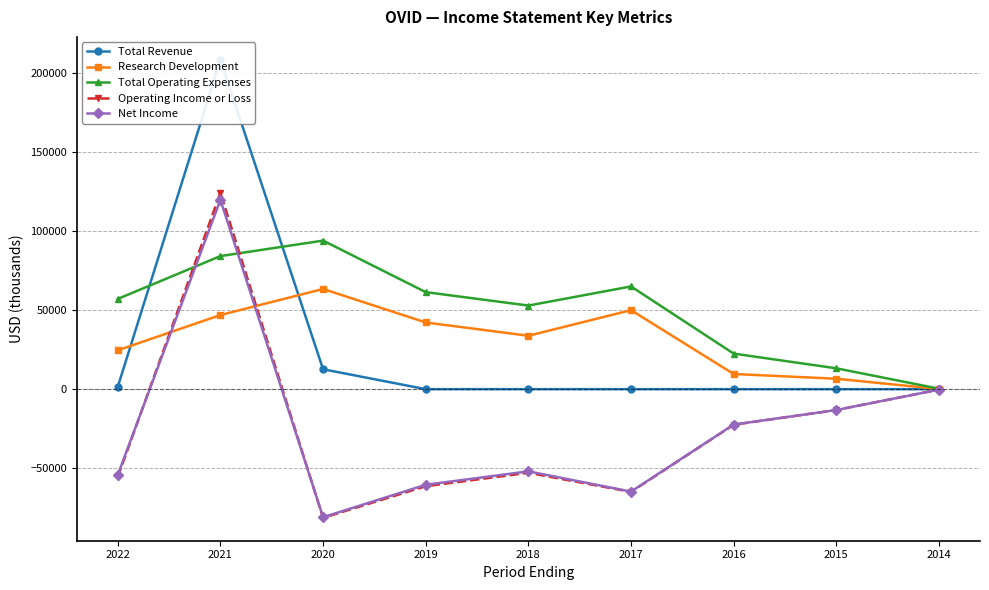

What is the difference between the Research Development values at 2020 and 2018?

29600